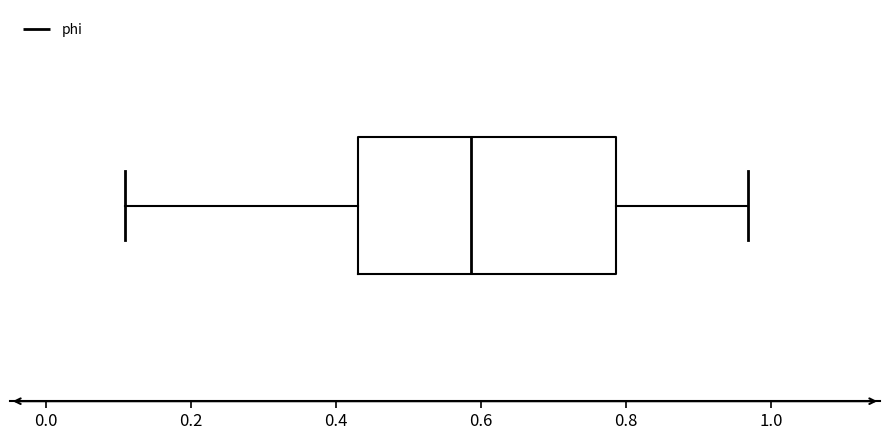

Transcribe this box plot: give where the median line is, the range the box spans, and where the two whiskers end, as read against the x-axis. The values are not printed on the chart, so give them approximately, as read against the axis.

median 0.58, box 0.44 to 0.78, whiskers 0.10 to 0.96